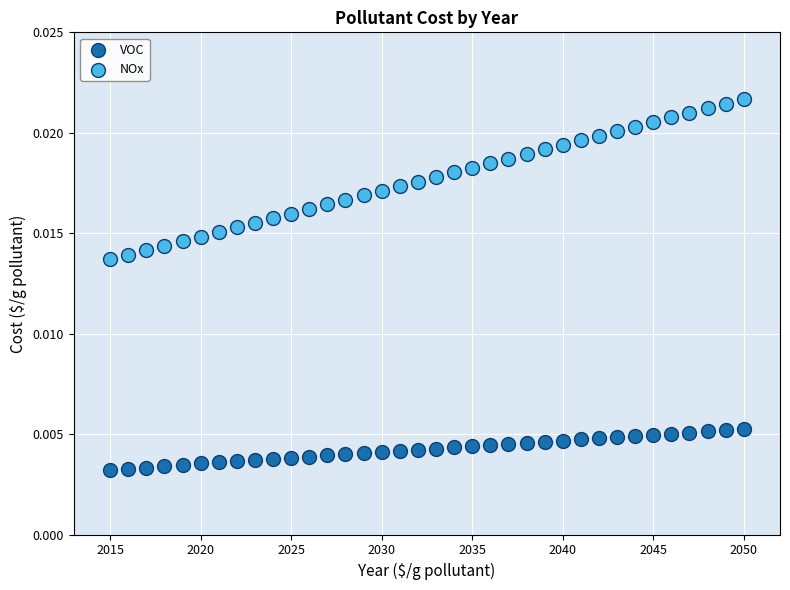

What are all the series names shown in the legend?

VOC, NOx